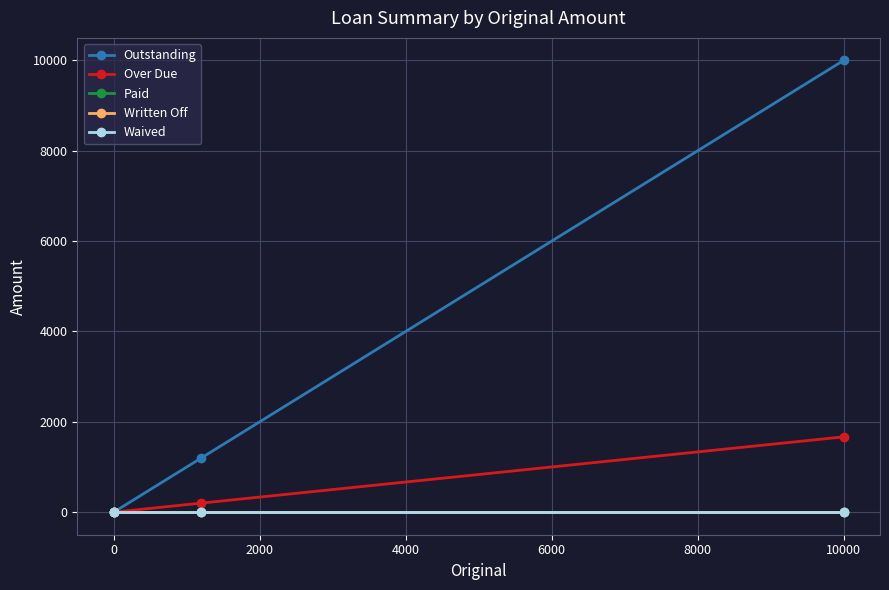

Which series has the largest total across all categories?

Outstanding